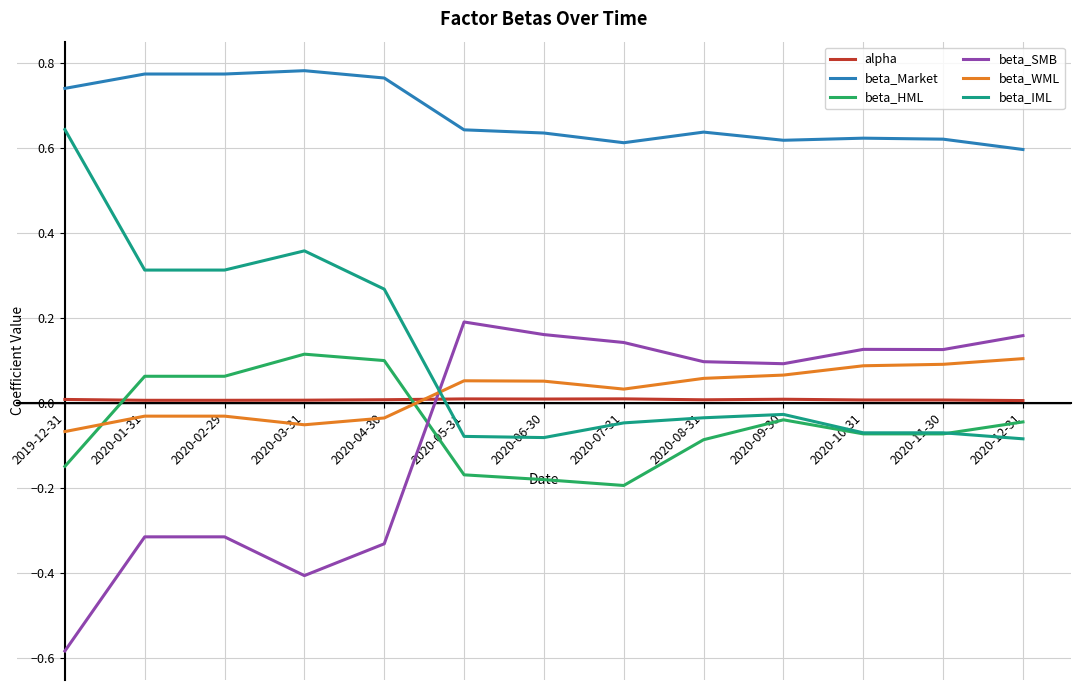

True or false: beta_IML and beta_Market intersect in this chart.

False